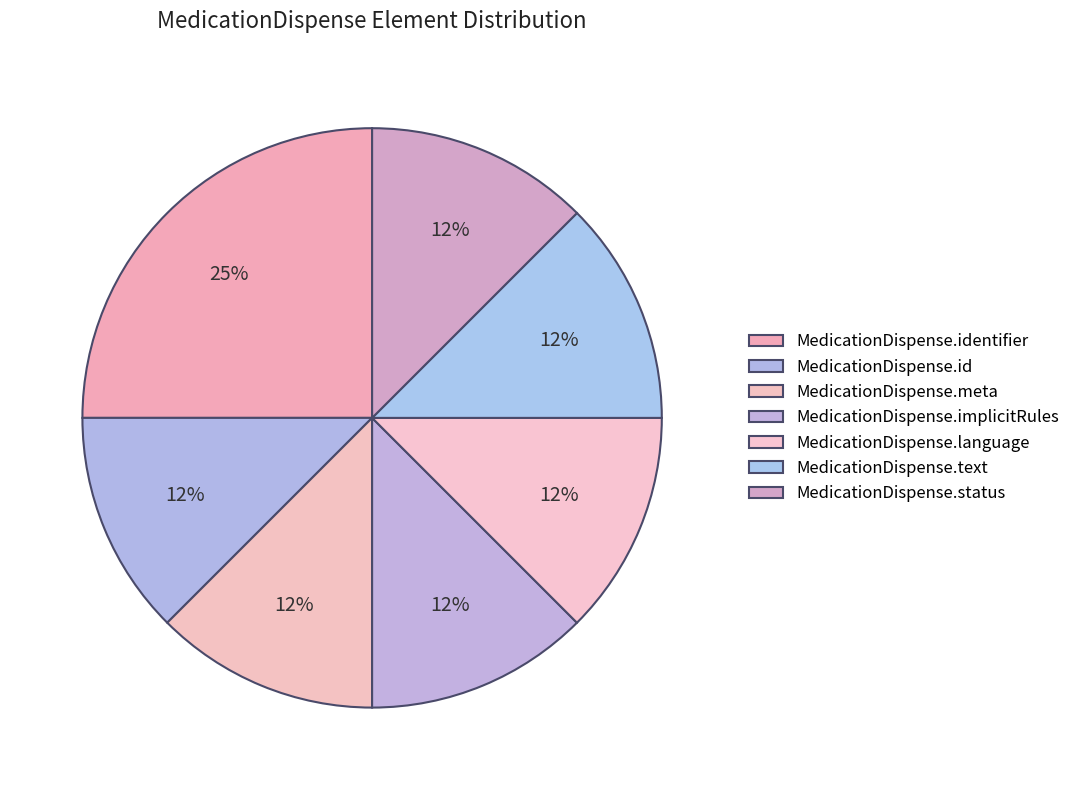

What is the largest slice in the pie chart?

MedicationDispense.identifier